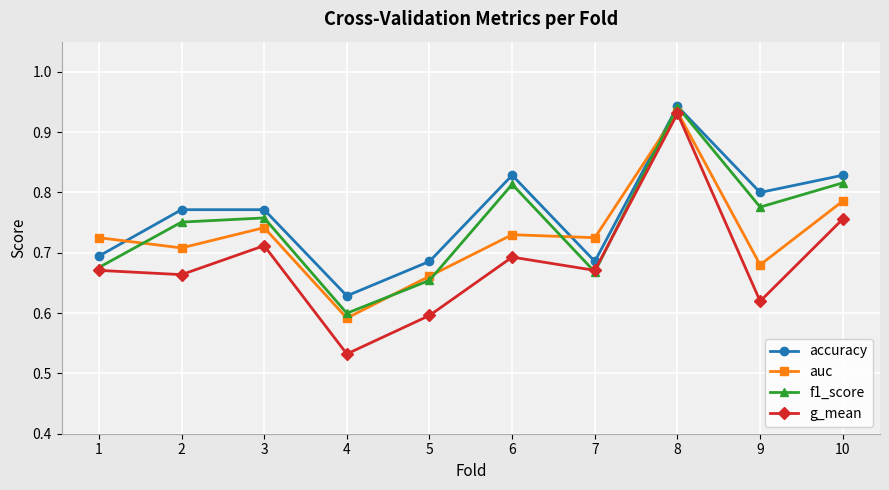

Which series has the widest spread of values?

g_mean